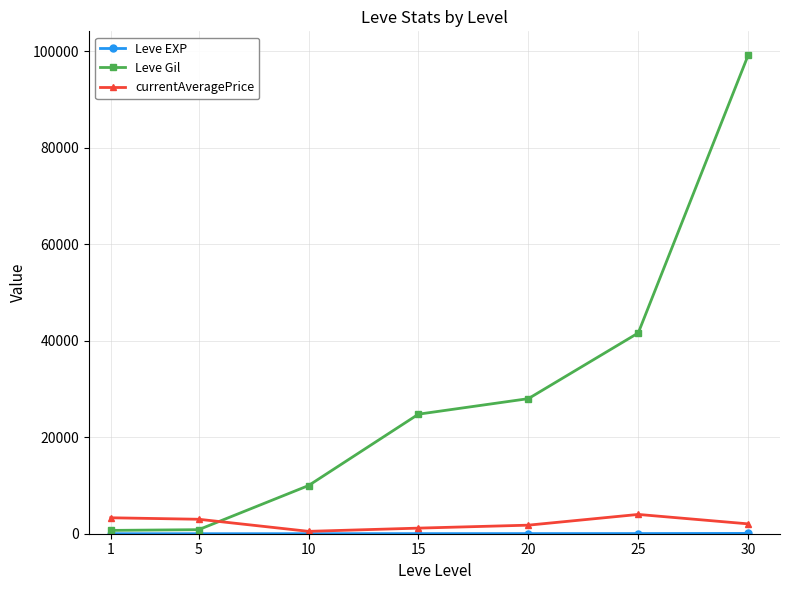

At which label is Leve Gil closest to 49955?

25